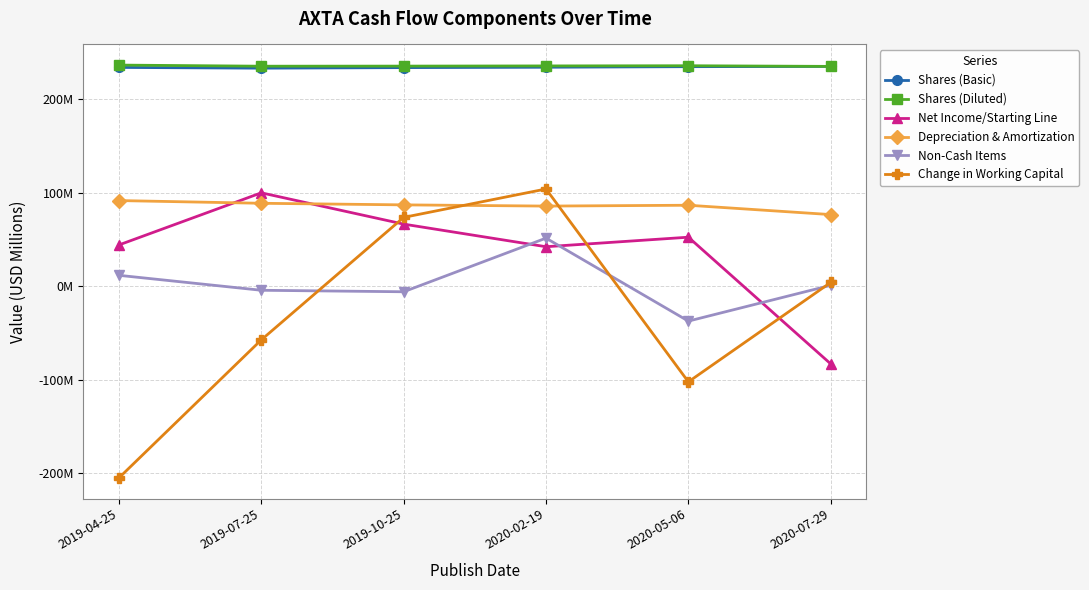

What position from the left is 2020-05-06?

5